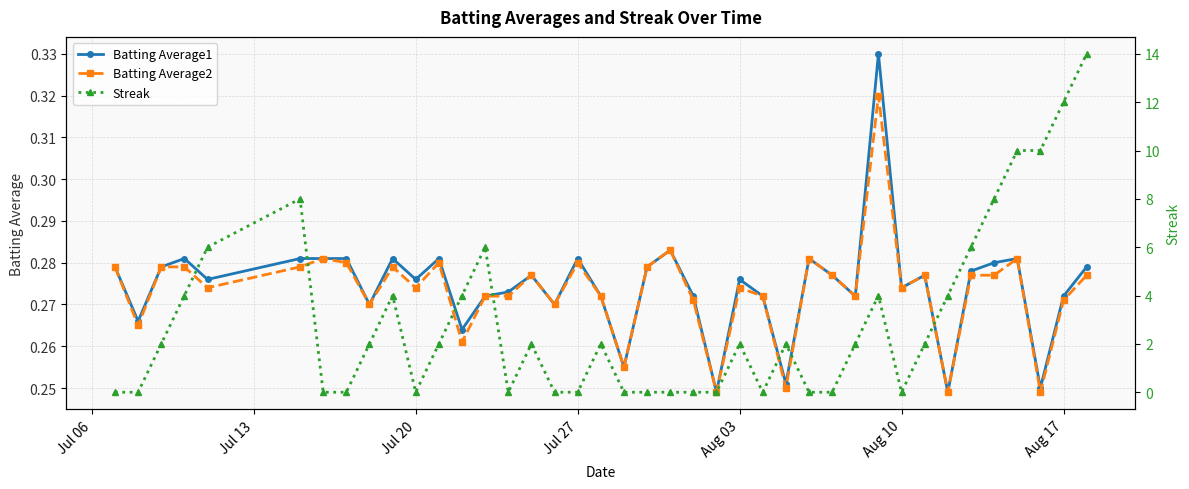

List the series in order of their peak value, highest first.

Streak, Batting Average1, Batting Average2